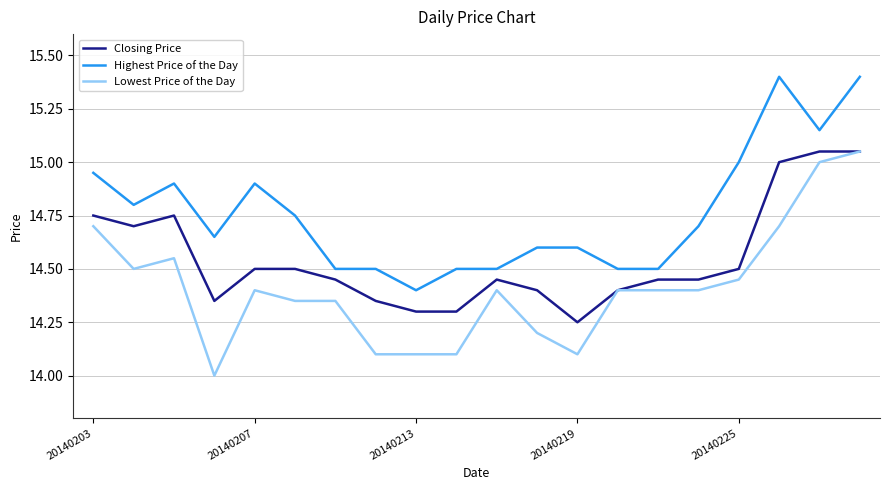

Which series has the largest total across all categories?

Highest Price of the Day